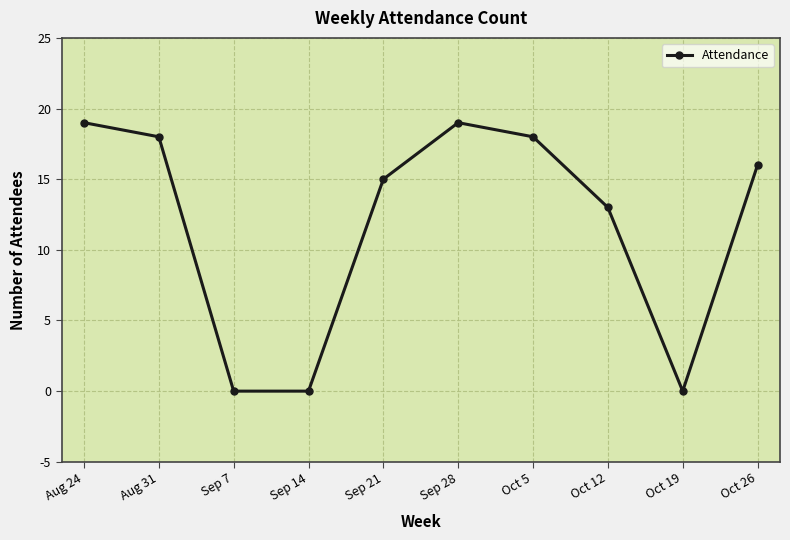

True or false: there are more than 2 points higher than both neighbors.

False